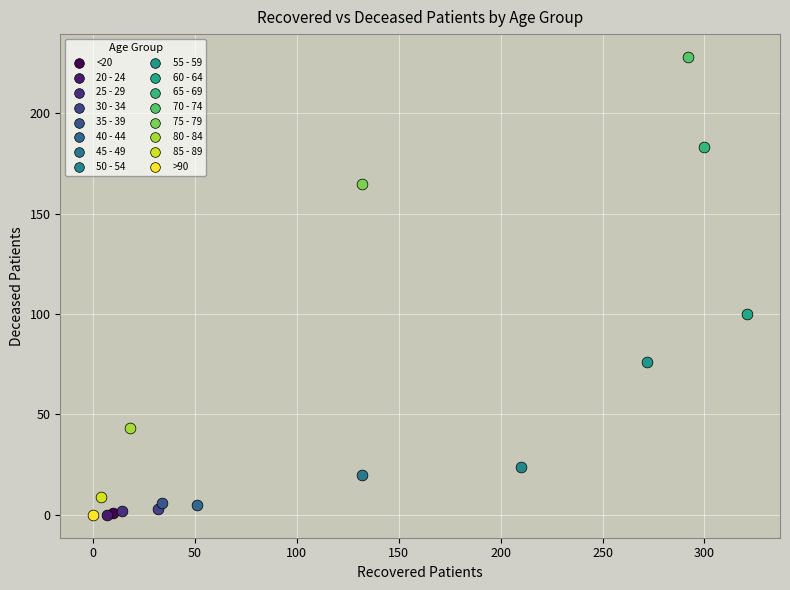

What are all the series names shown in the legend?

<20, 20 - 24, 25 - 29, 30 - 34, 35 - 39, 40 - 44, 45 - 49, 50 - 54, 55 - 59, 60 - 64, 65 - 69, 70 - 74, 75 - 79, 80 - 84, 85 - 89, >90